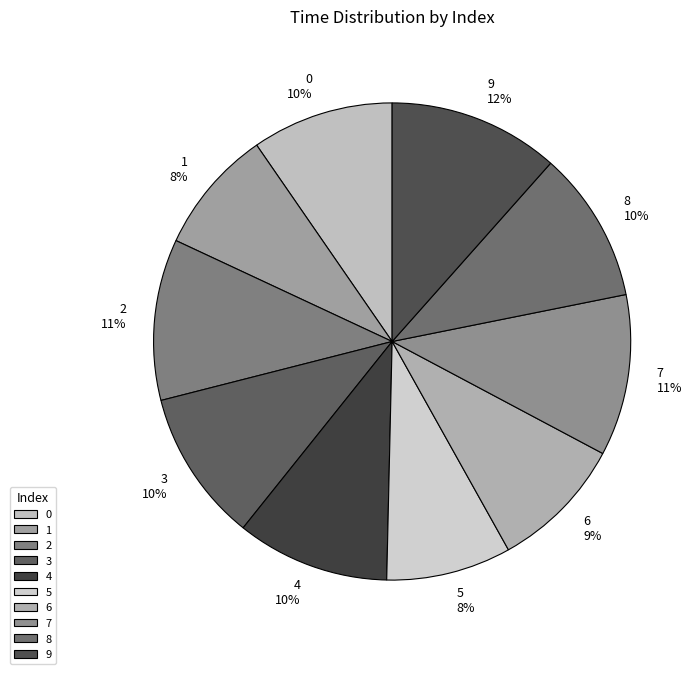

Is there a majority slice in this chart?

No